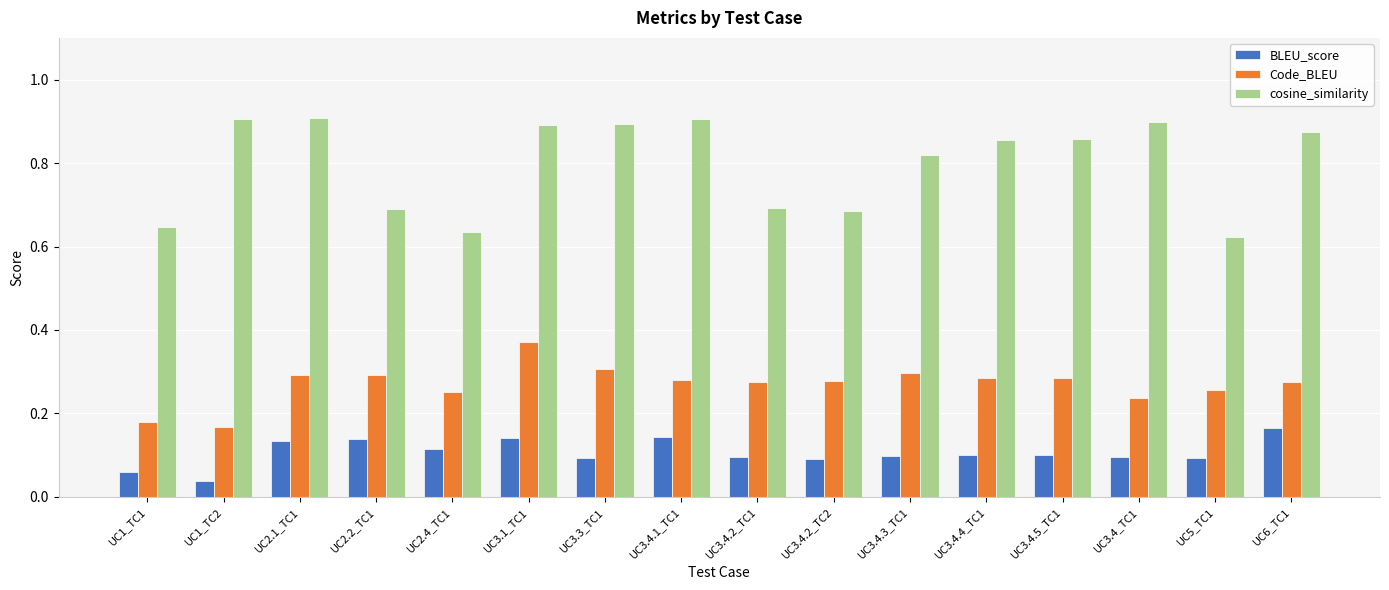

The BLEU_score series shows 0.0 at UC3.4.4_TC1. True or false?

False